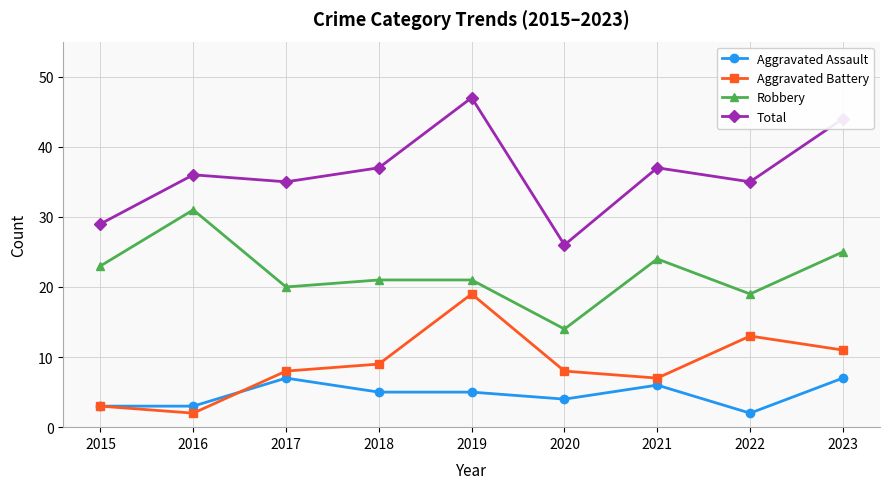

Is the value of Robbery at 2019 greater than the value of Aggravated Battery at 2023?

Yes